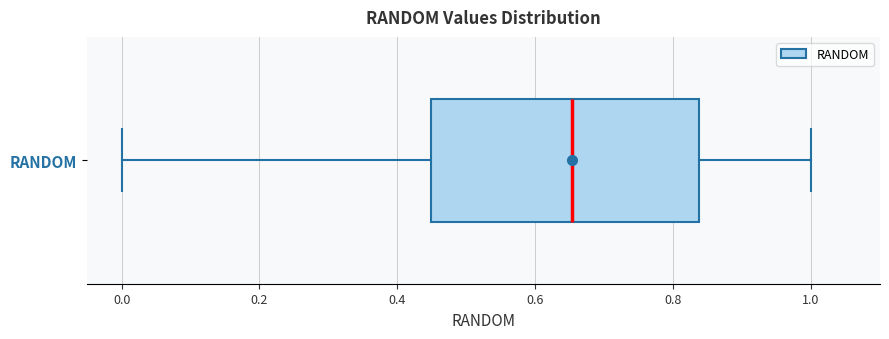

Where is the right edge of the box for RANDOM on the x-axis? The values are not printed on the chart, so give them approximately, as read against the axis.

0.84